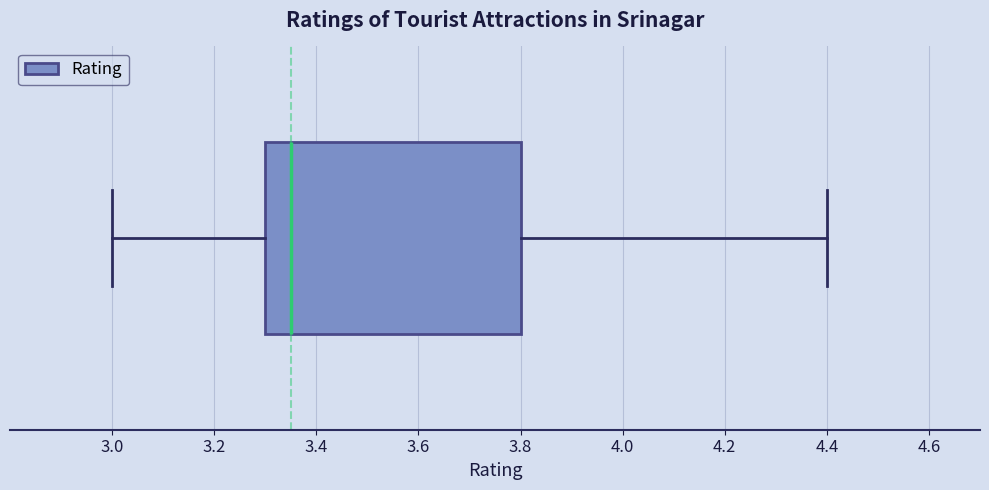

Read this box plot against the x-axis: the position of the median line, the range covered by the box, and the ends of both whiskers. The values are not printed on the chart, so give them approximately, as read against the axis.

median 3.36, box 3.30 to 3.80, whiskers 3.00 to 4.40